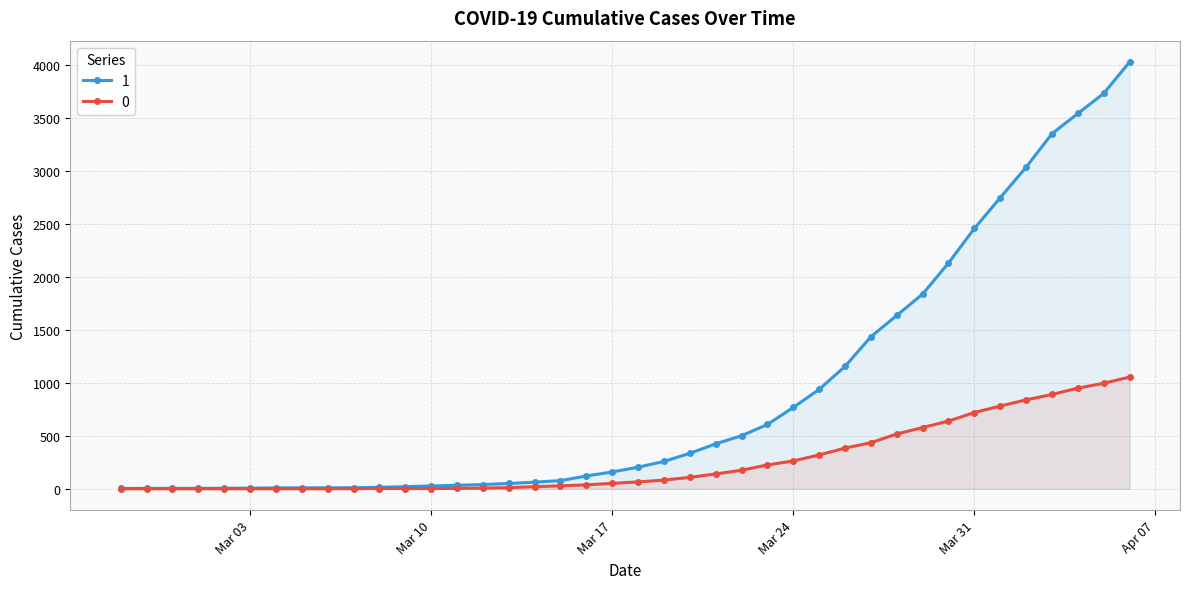

What is the sum of the 1 values at 2020-03-08 and 2020-03-22?

515